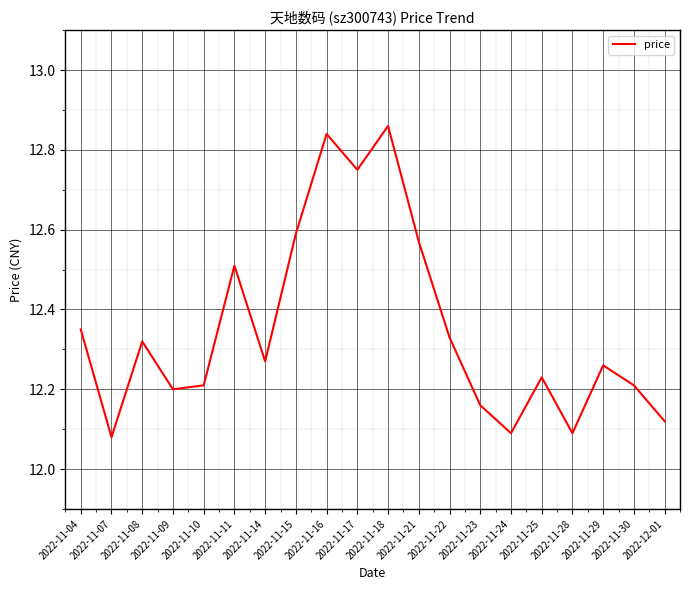

True or false: the data has more than 2 interior local peaks.

True